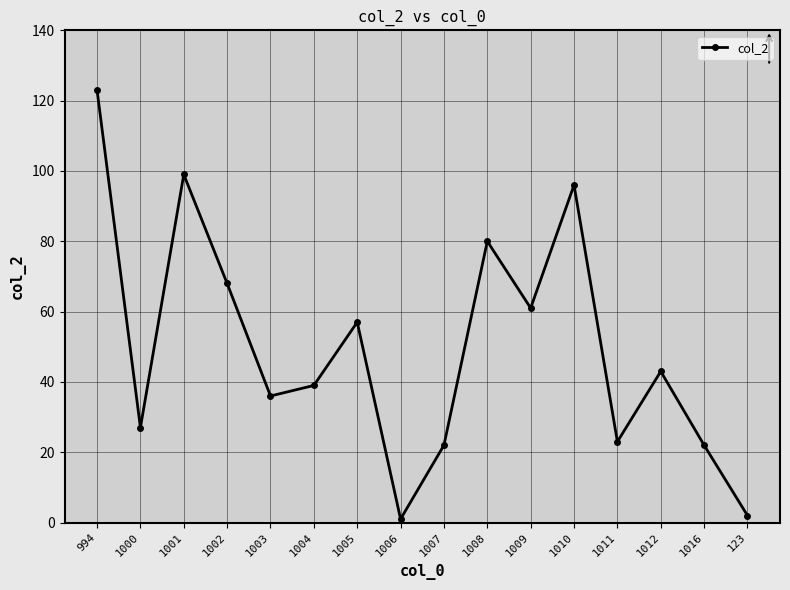

The chart shows a value of 123 at 994. True or false?

True